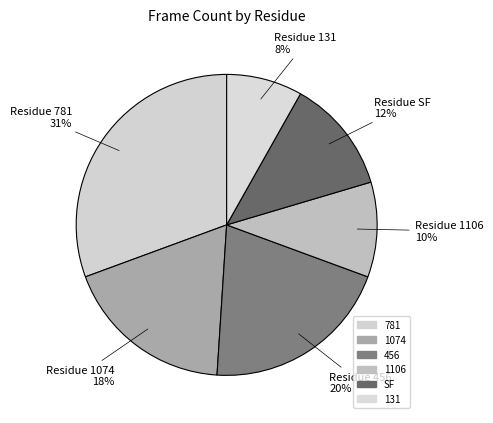

Does SF account for over 50% of the chart?

No